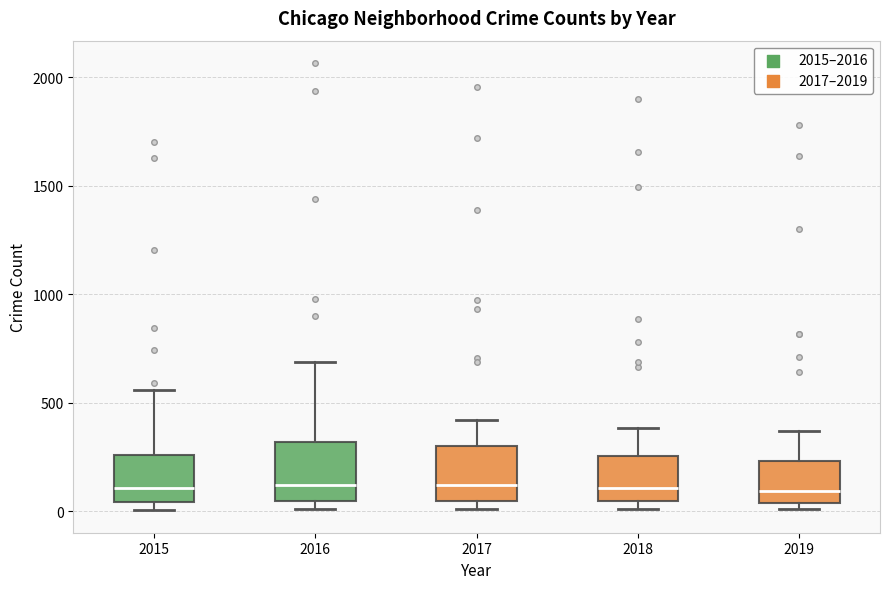

Reading left to right, read every box against the y-axis: the position of its median line, the range the box covers, and the ends of its whiskers. The values are not printed on the chart, so give them approximately, as read against the axis.

2015: median 100, box 50 to 250, whiskers 0 to 550
2016: median 100, box 50 to 300, whiskers 0 to 700
2017: median 100, box 50 to 300, whiskers 0 to 400
2018: median 100, box 50 to 250, whiskers 0 to 400
2019: median 100, box 50 to 250, whiskers 0 to 350